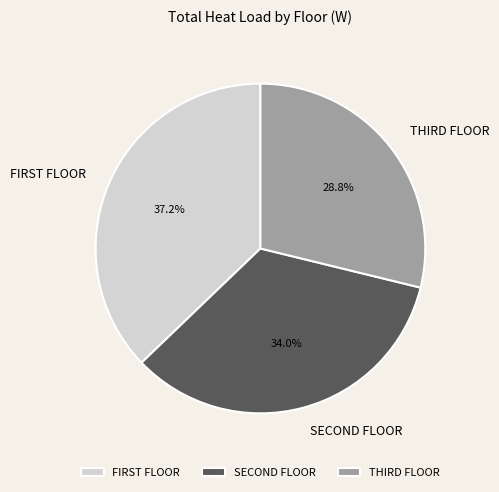

Does any single category account for the majority?

No